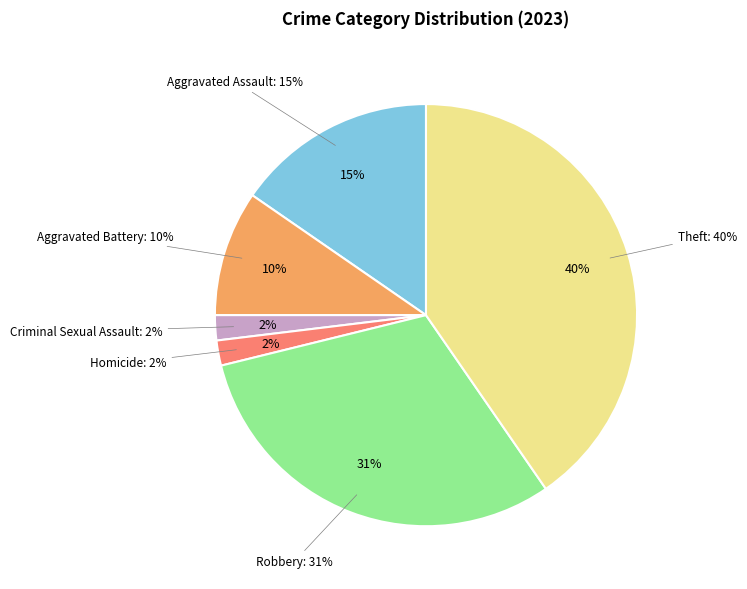

Is there a majority slice in this chart?

No